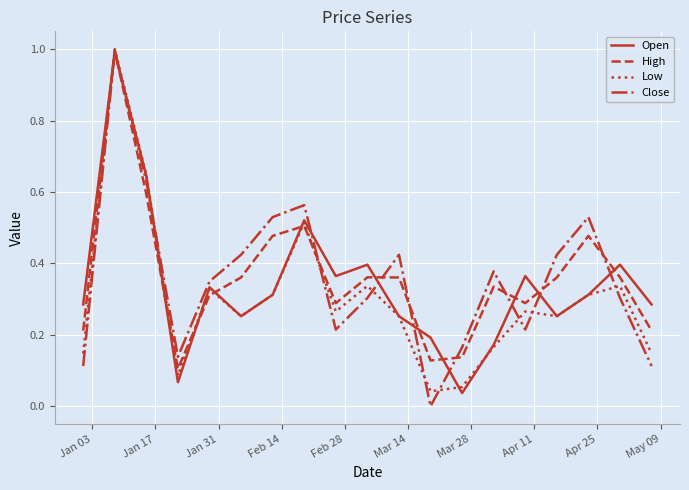

What is the maximum value shown in the chart?

1.0